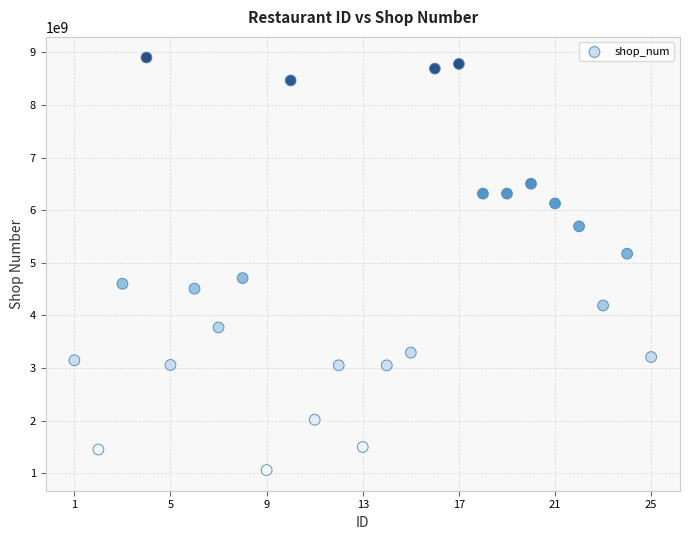

What is the range of Y values (max minus min)?

7841648512